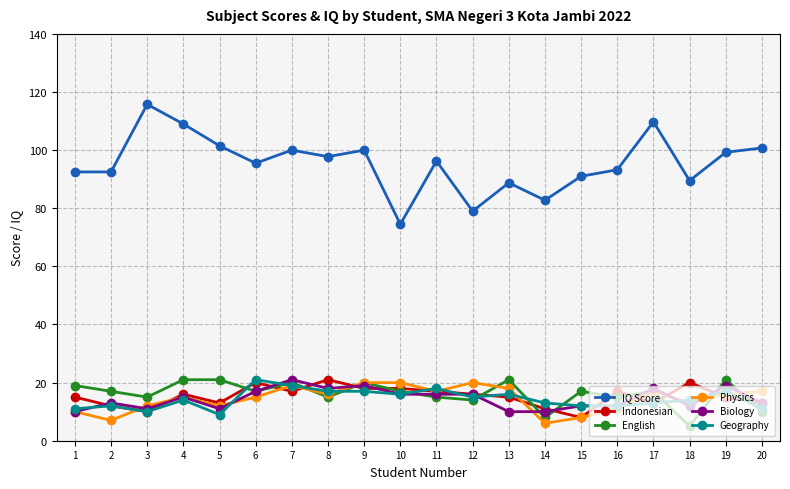

How many series are shown in this chart?

6